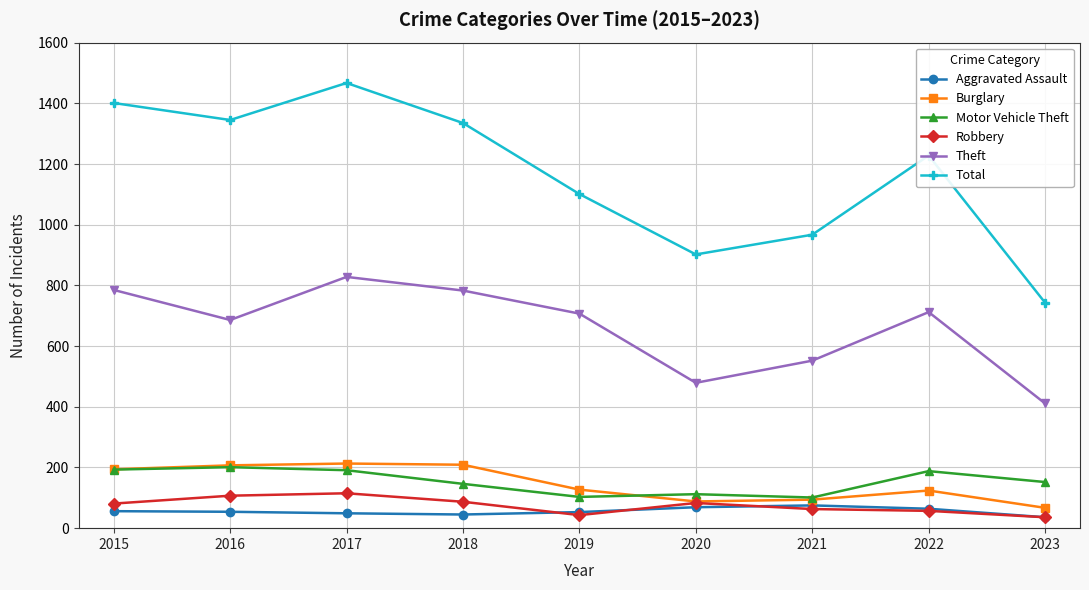

Is it true that Robbery equals 36 at 2023?

True